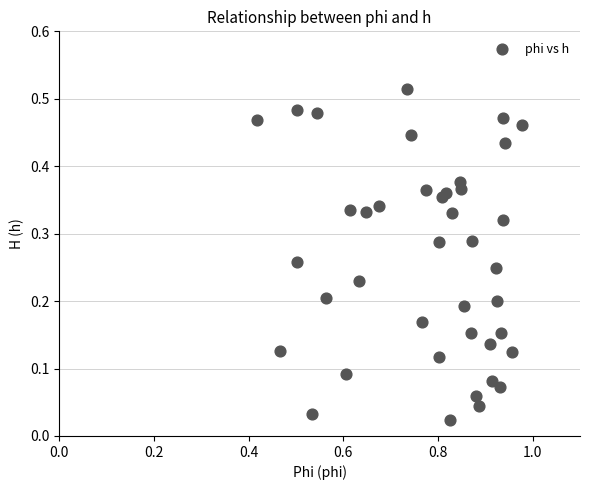

What is the range of X values (max minus min)?

0.6